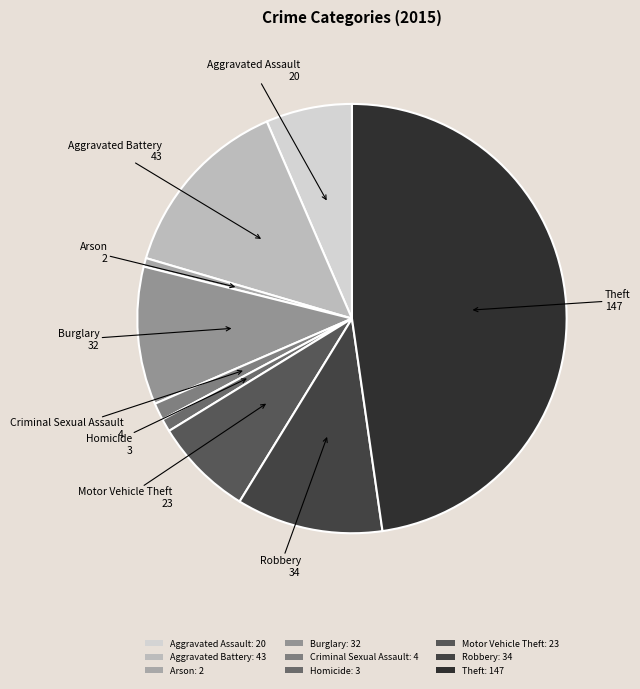

To the nearest percent, what is the average slice percentage?

11%